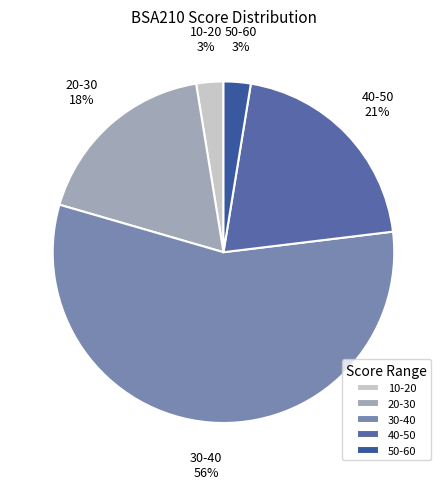

What is the ratio of the value at 50-60 to the value at 10-20?

1.0